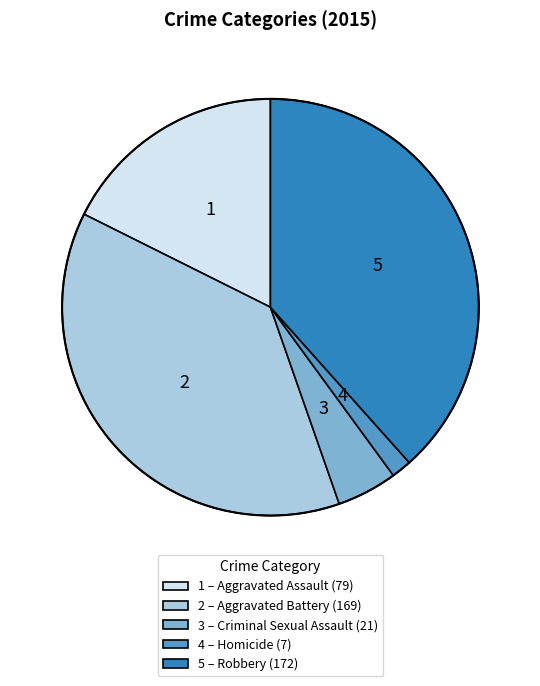

Do 2 – Aggravated Battery (169) and 5 – Robbery (172) together represent more than half of the pie?

Yes